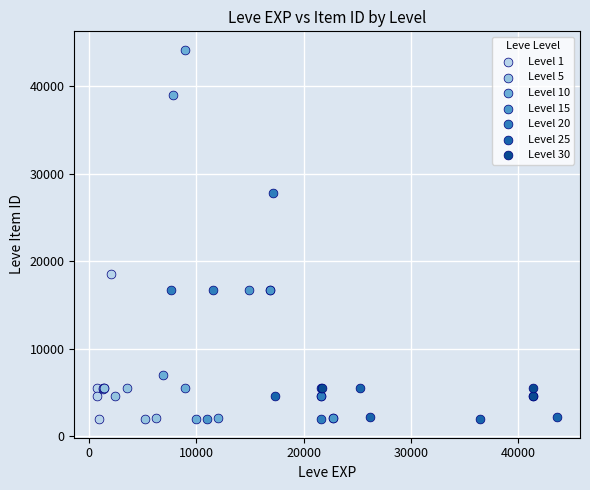

Which series has the largest Y range (max minus min)?

Level 10